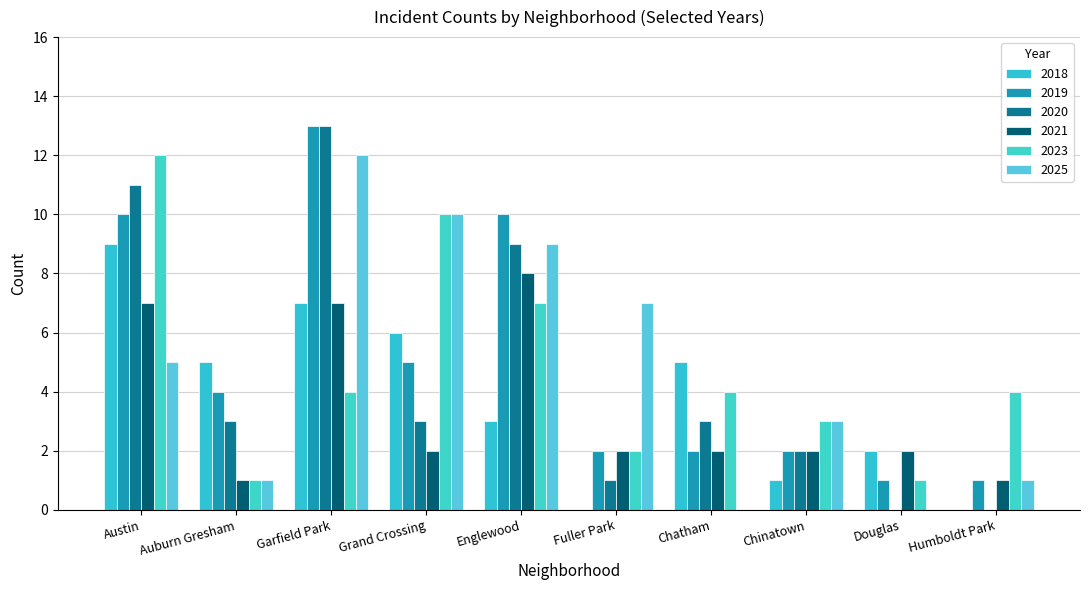

How many data points does each series have?

10